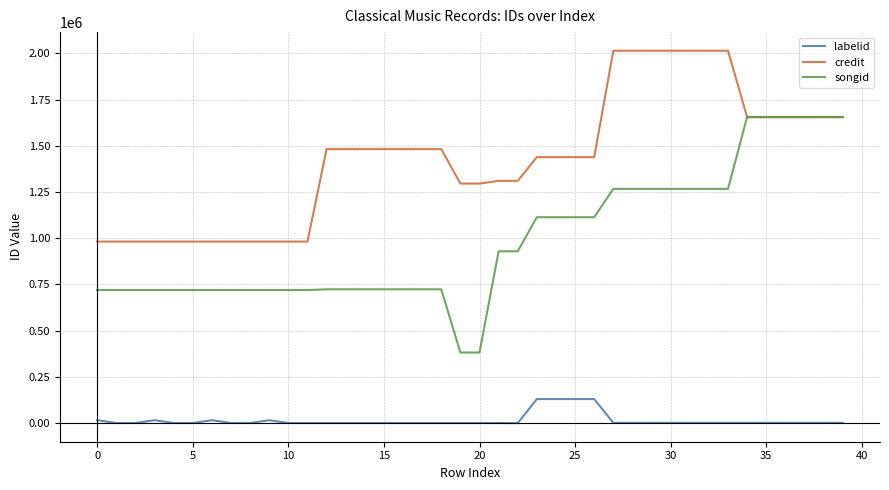

Rank the series by their maximum value, from highest to lowest.

credit, songid, labelid